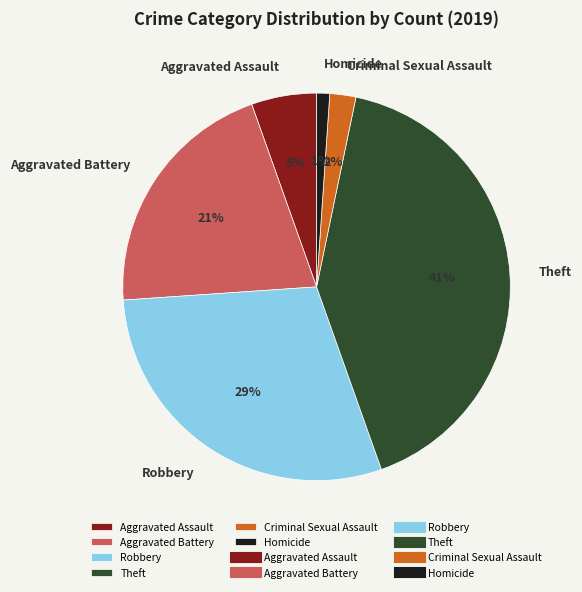

To the nearest percent, what is the combined percentage of Homicide and Theft?

42%